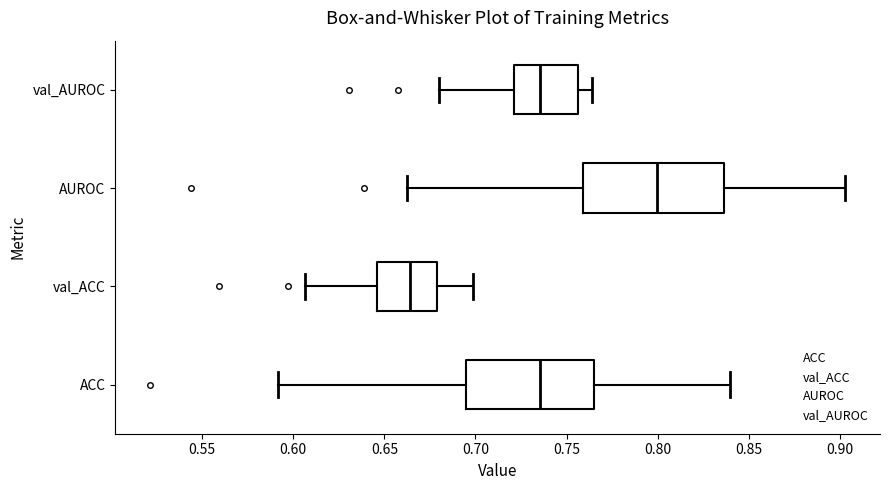

Which box has the furthest to the right median line?

AUROC